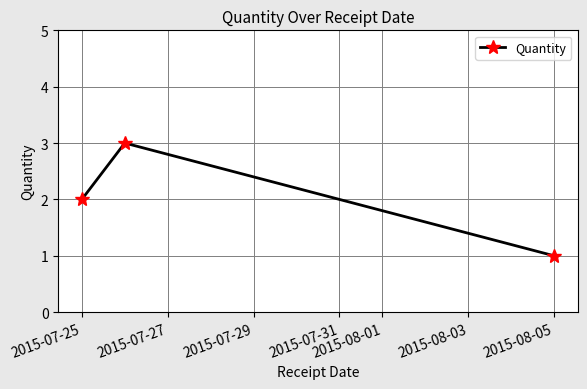

What is the value of the 3rd point from the left?

1